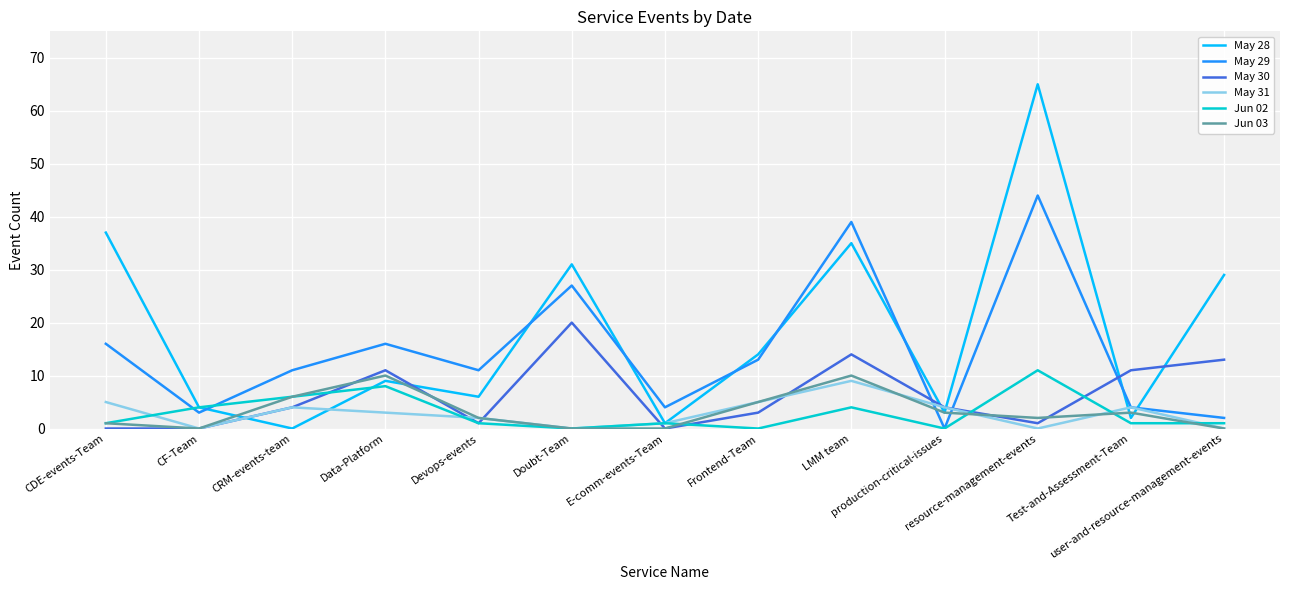

Is this an area chart (filled region under the line)?

No